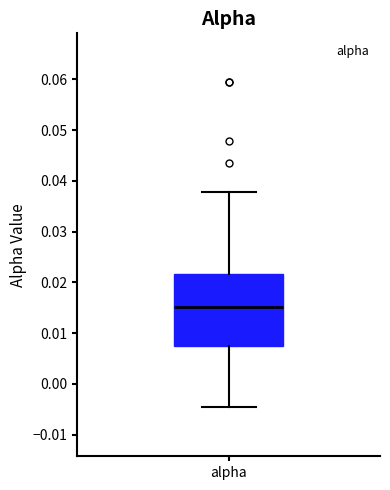

Read this box plot against the y-axis: the position of the median line, the range covered by the box, and the ends of both whiskers. The values are not printed on the chart, so give them approximately, as read against the axis.

median 0.015, box 0.007 to 0.022, whiskers -0.005 to 0.038